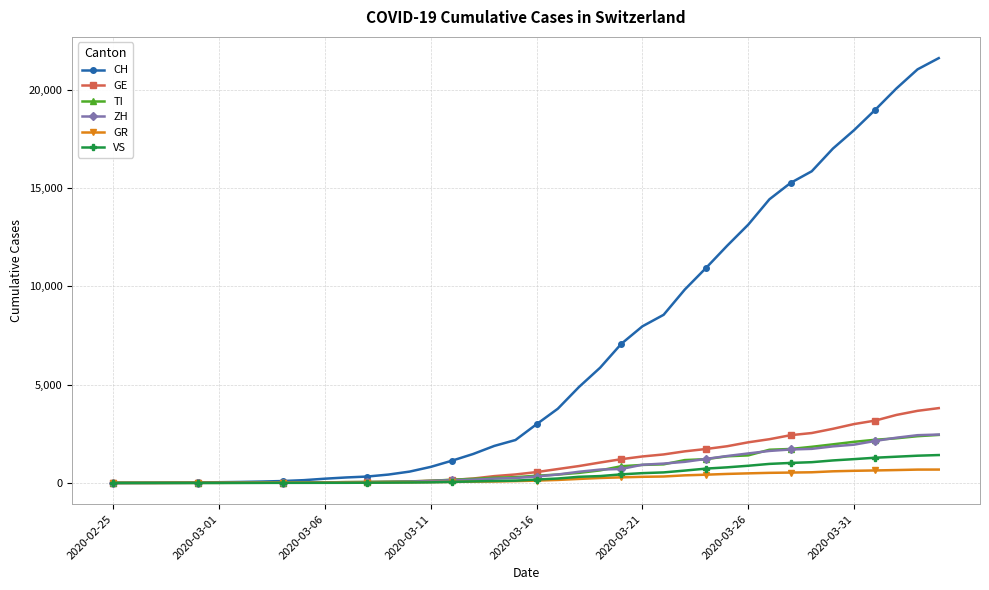

Which series has the widest spread of values?

CH